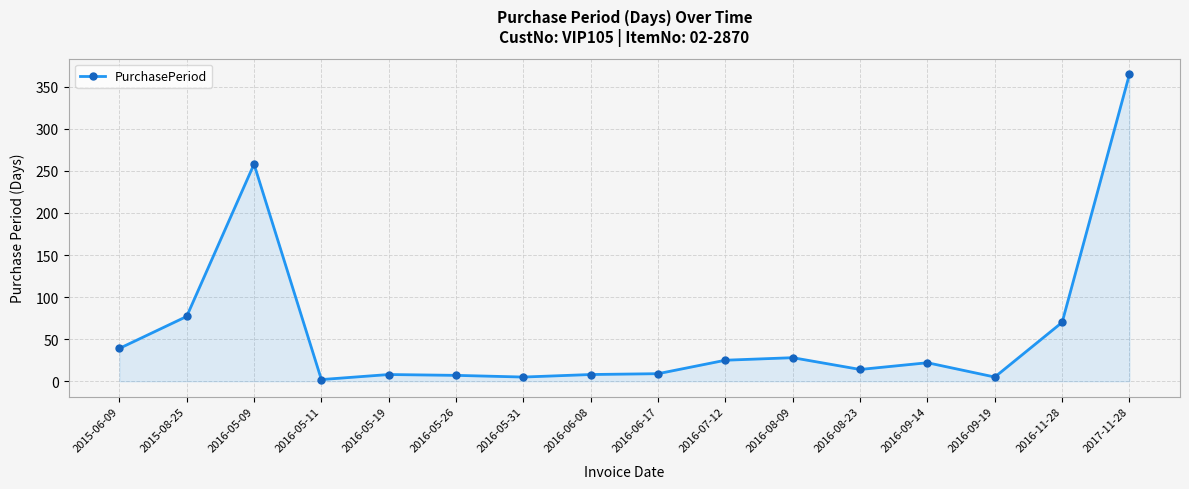

What is the average value?

59